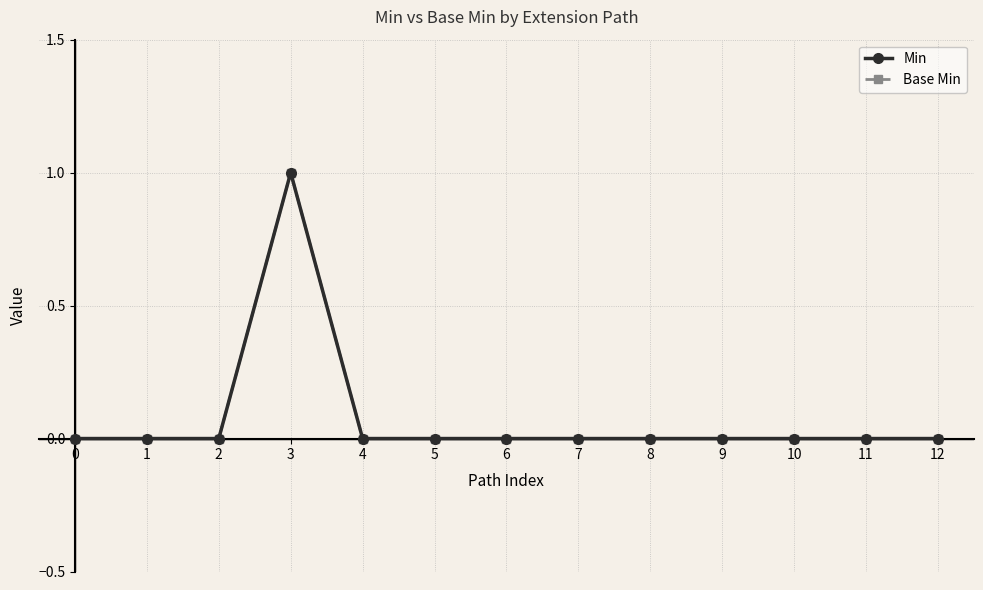

Is this an area chart (filled region under the line)?

No